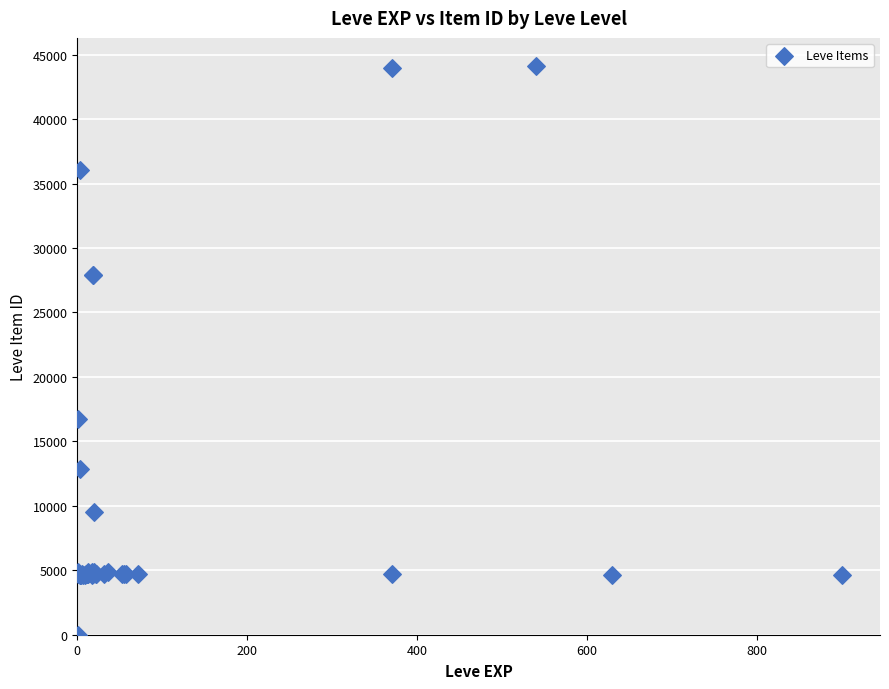

What Y value in the scatter plot is closest to 22050?

16734